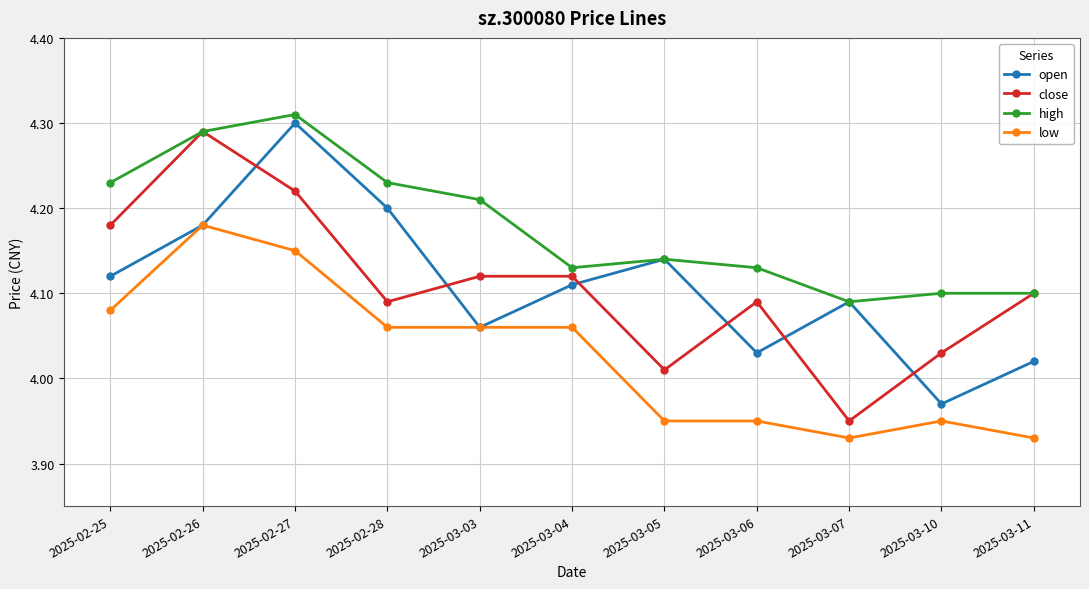

What is the total value across all series at 2025-02-26?

16.9